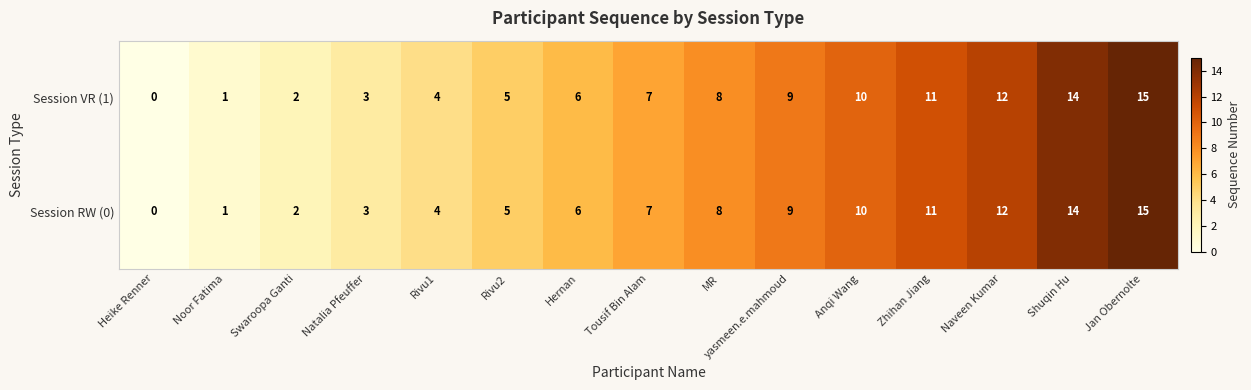

List the labels in order of Session VR (1) value, smallest first.

Heike Renner, Noor Fatima, Swaroopa Ganti, Natalia Pfeuffer, Rivu1, Rivu2, Hernan, Tousif Bin Alam, MR, yasmeen.e.mahmoud, Anqi Wang, Zhihan Jiang, Naveen Kumar, Shuqin Hu, Jan Obernolte